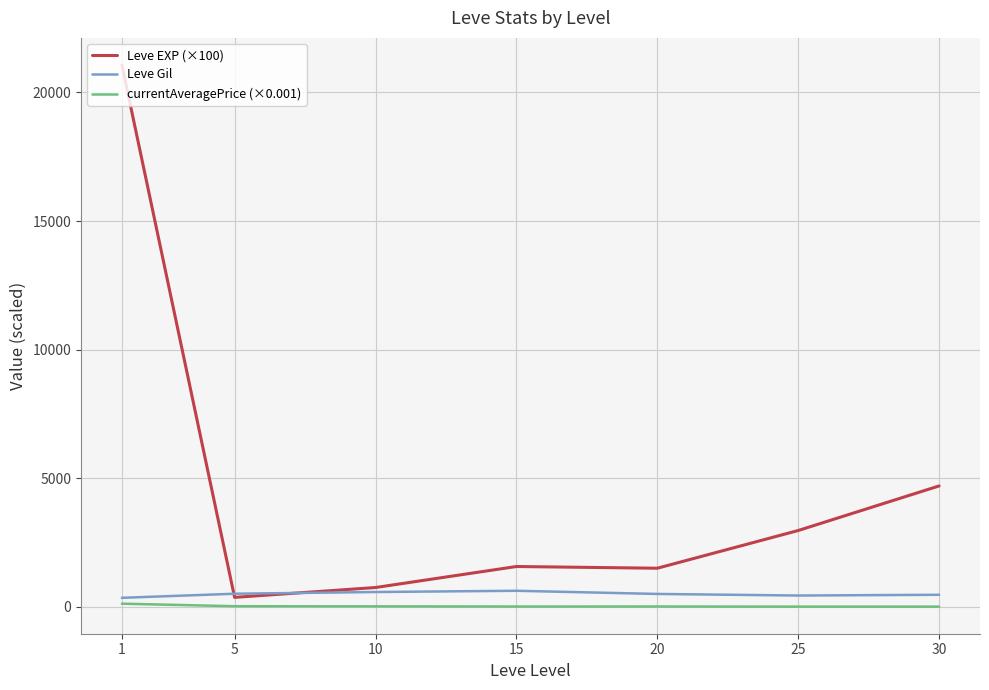

Which series has the largest total across all categories?

Leve EXP (×100)